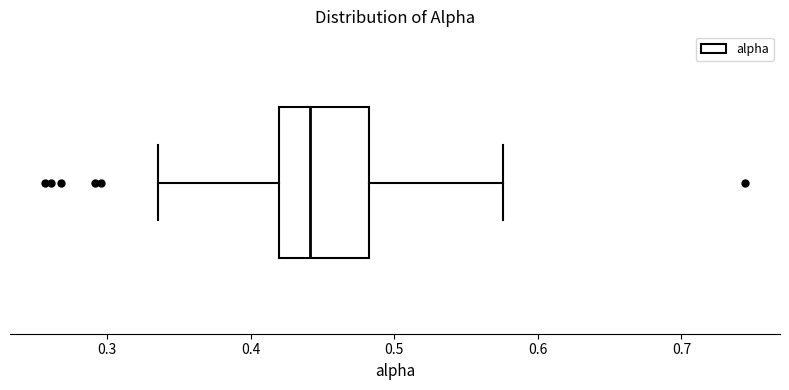

Read this box plot against the x-axis: the position of the median line, the range covered by the box, and the ends of both whiskers. The values are not printed on the chart, so give them approximately, as read against the axis.

median 0.44, box 0.42 to 0.48, whiskers 0.34 to 0.58